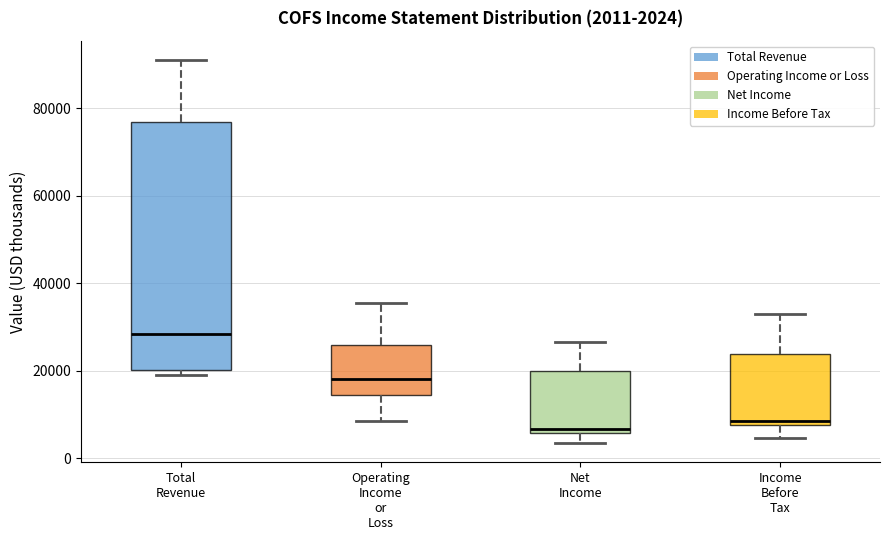

Comparing the boxes themselves (not the whiskers), which one is the tallest?

Total Revenue